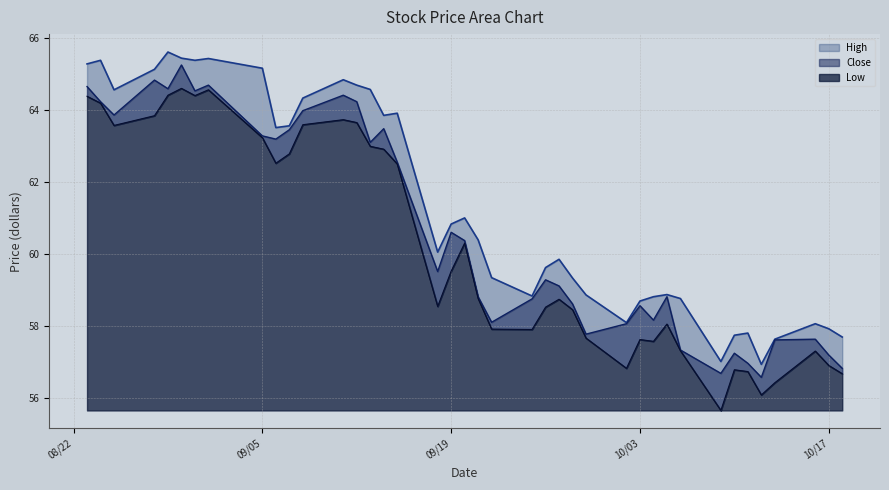

What is the average value of the High series?

61.3